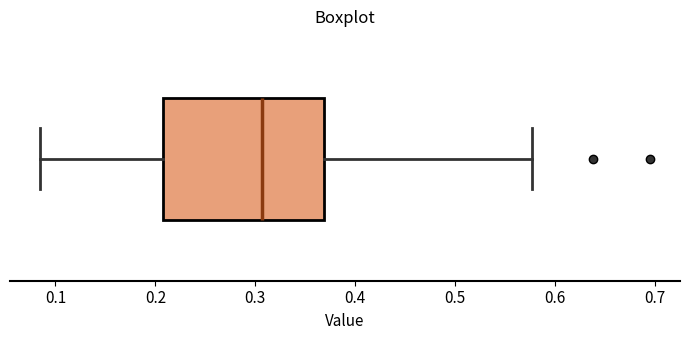

Read this box plot against the x-axis: the position of the median line, the range covered by the box, and the ends of both whiskers. The values are not printed on the chart, so give them approximately, as read against the axis.

median 0.31, box 0.21 to 0.37, whiskers 0.08 to 0.58